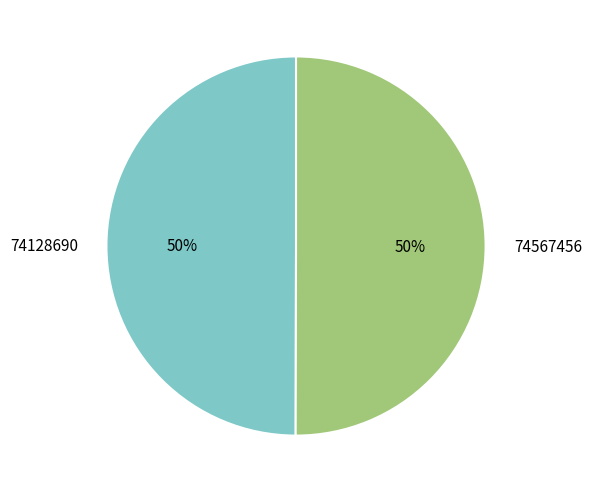

The 74567456 slice represents 50% of the pie. True or false?

True